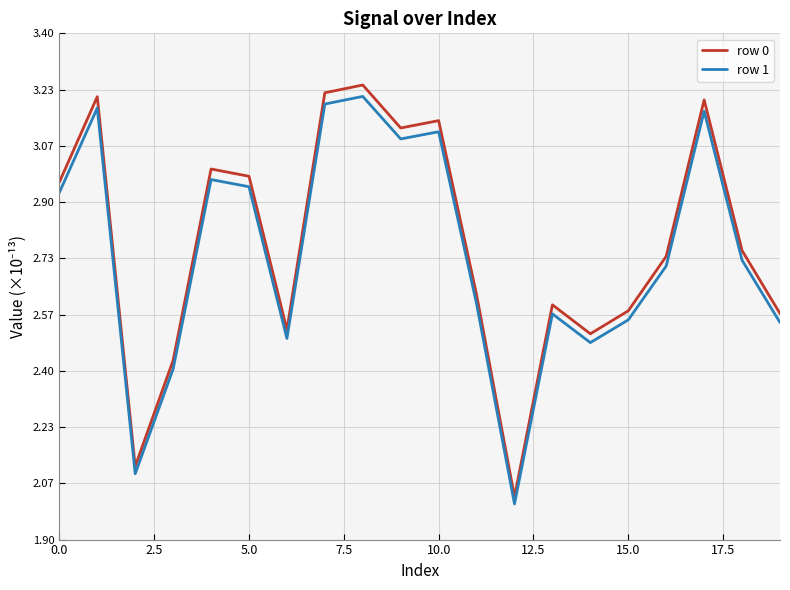

Which series has the largest range (max minus min)?

row 0